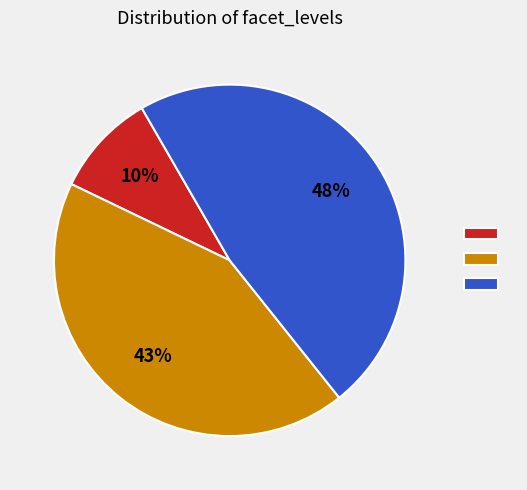

Does any single category account for the majority?

No